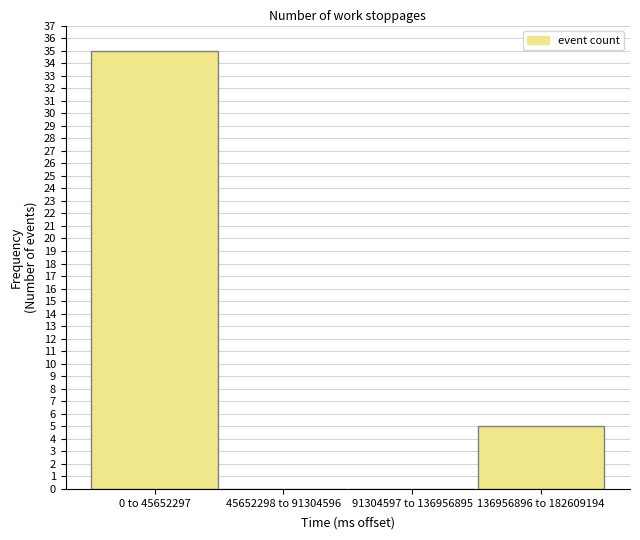

Reading right to left, what are all the values shown in this chart?

136956896 to 182609194=5	91304597 to 136956895=0	45652298 to 91304596=0	0 to 45652297=35